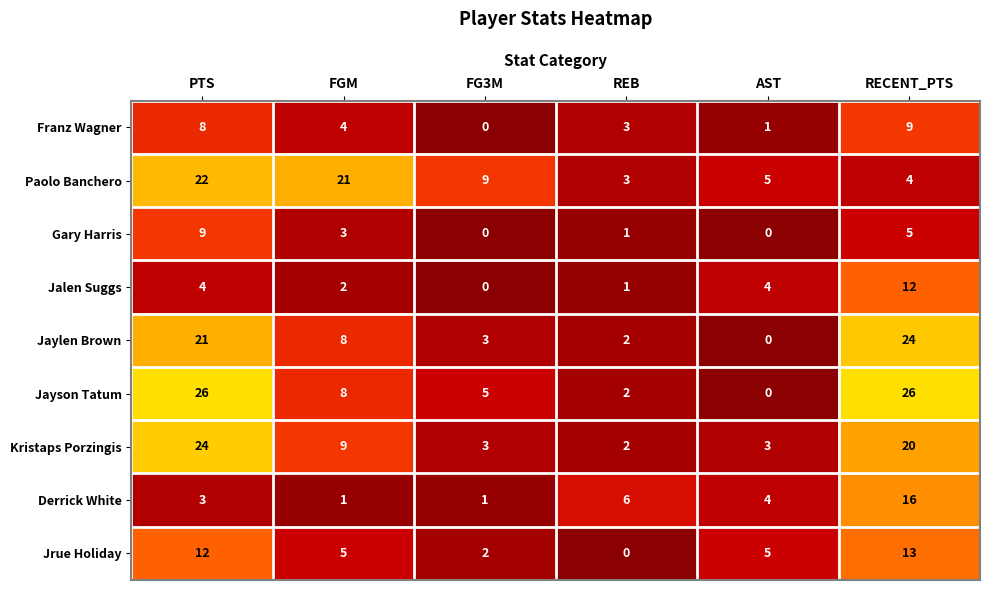

At which label does Gary Harris reach its peak?

PTS